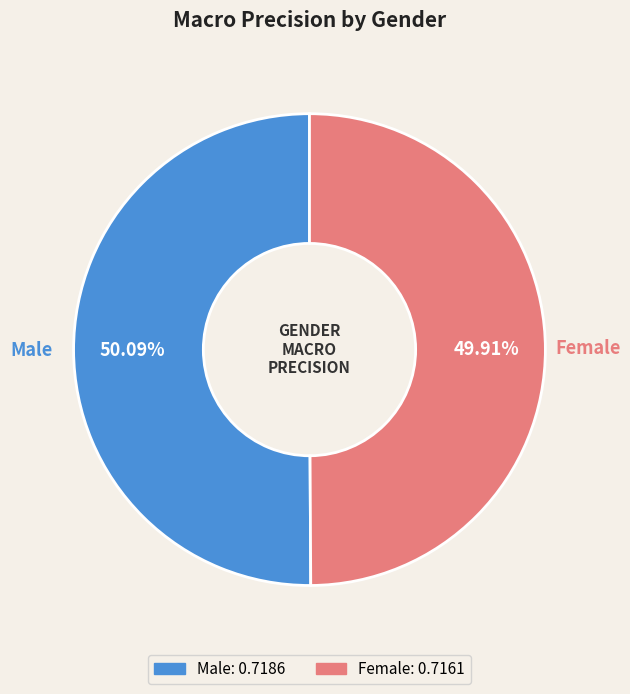

Combined, do Male and Female account for over 50%?

Yes